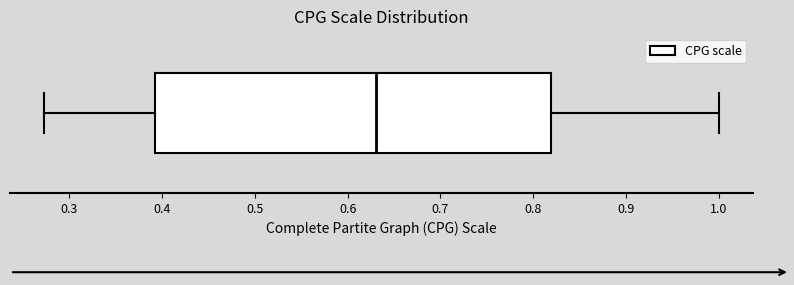

Where is the left edge of the box on the x-axis? The values are not printed on the chart, so give them approximately, as read against the axis.

0.39